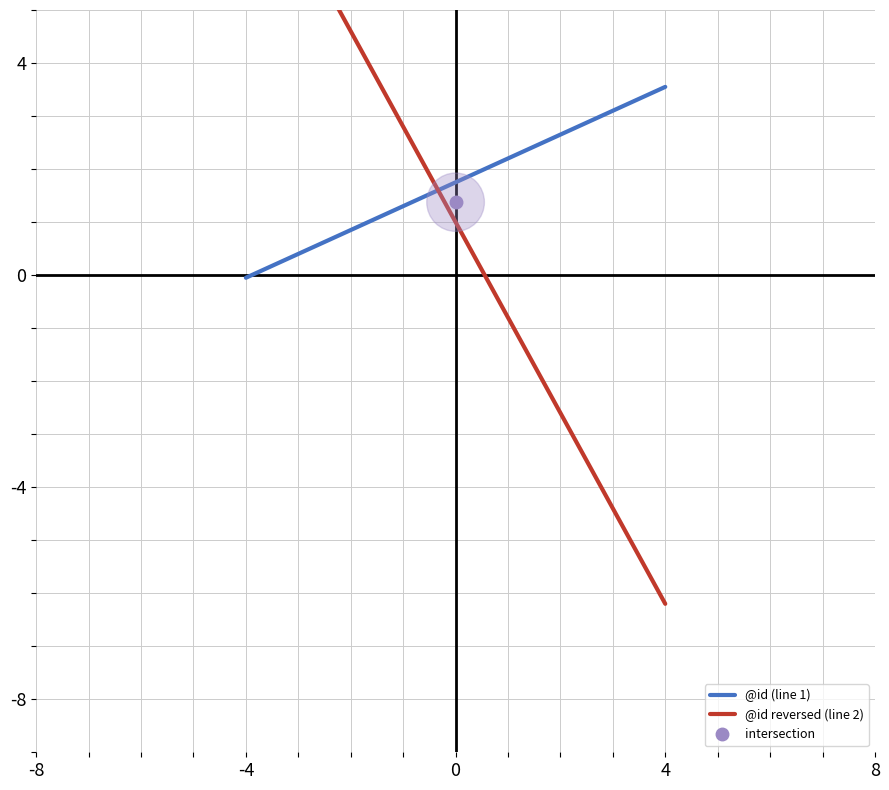

What is the difference between the maximum and minimum values in the @id (line 1) series?

3.6